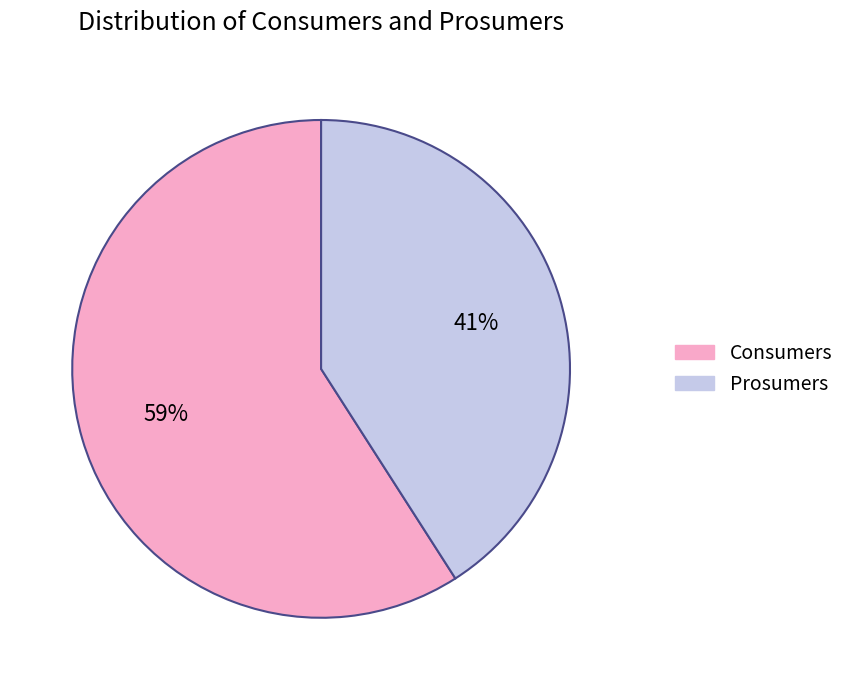

How many segments does this pie chart have?

2